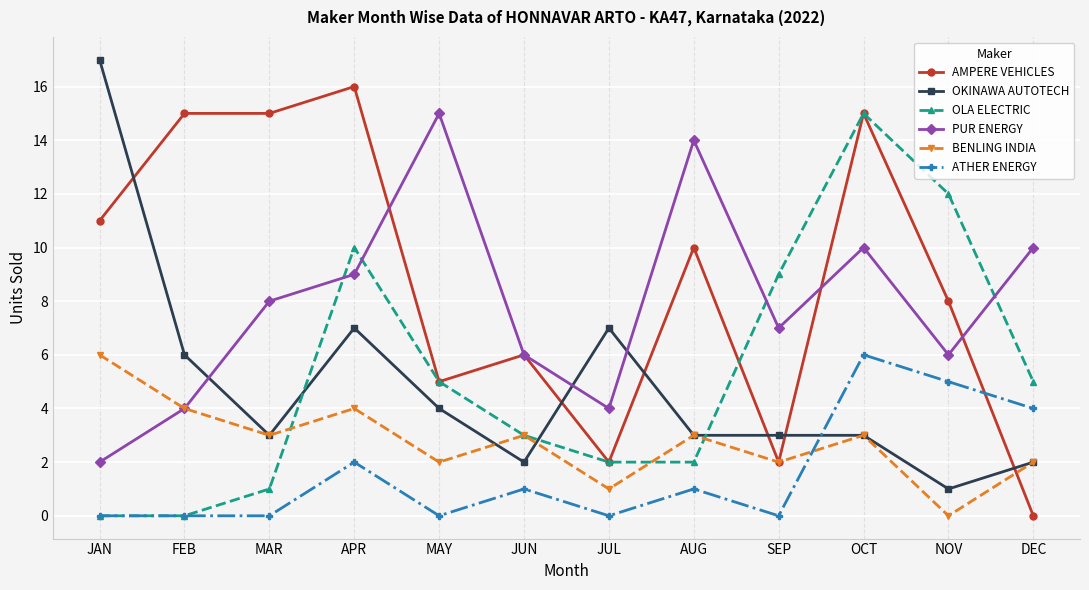

What position from the left is FEB?

2